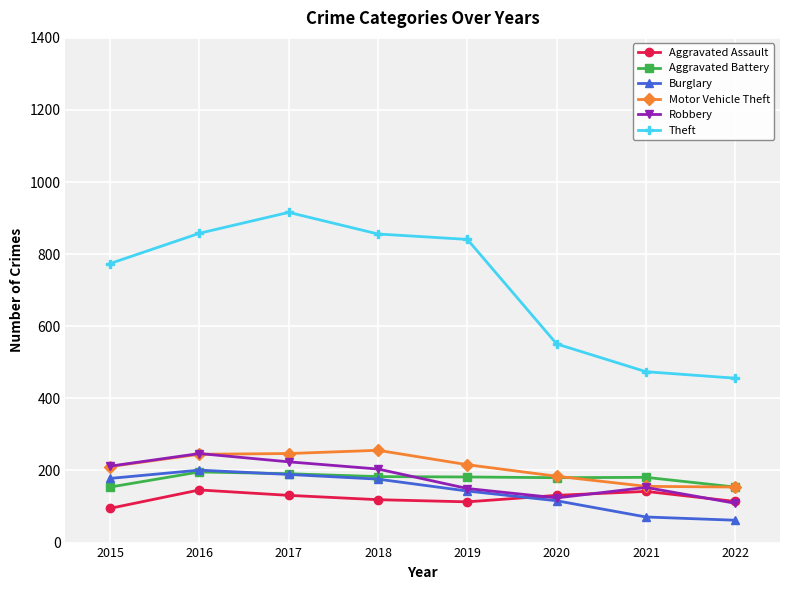

How many data points does each series have?

8